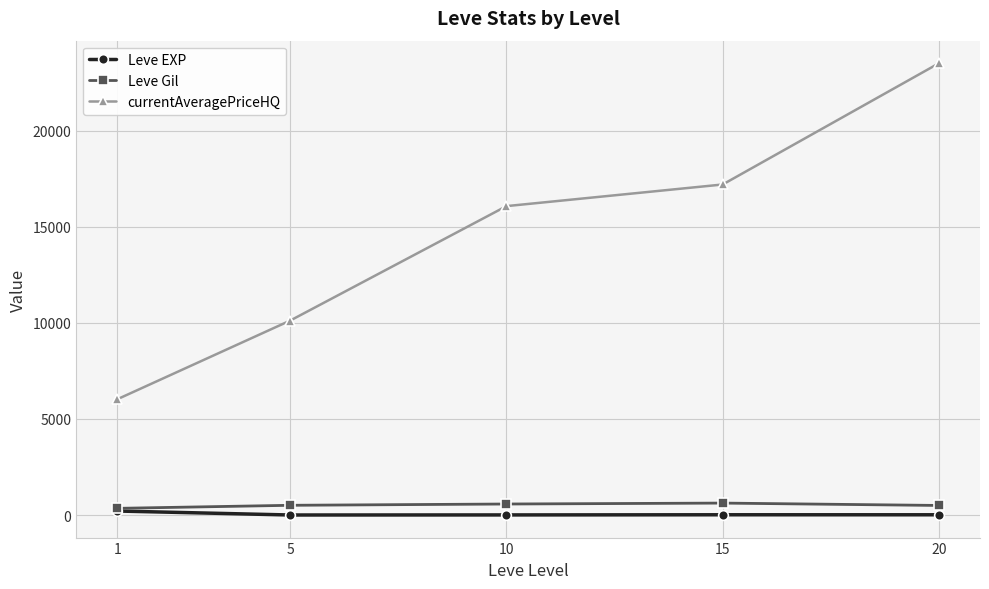

The value of currentAveragePriceHQ at 1 is 6023.7. True or false?

True